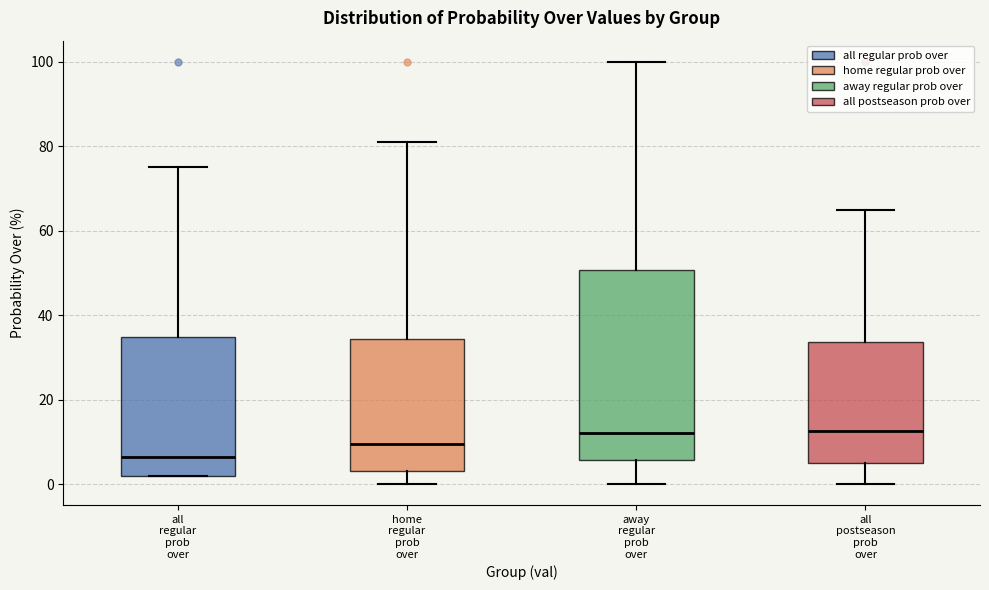

Reading left to right, transcribe this box plot: for each box, give where its median line is, the range the box spans, and where its two whiskers end, as read against the y-axis. The values are not printed on the chart, so give them approximately, as read against the axis.

all regular prob over: median 6, box 2 to 34, whiskers 2 to 76
home regular prob over: median 10, box 4 to 34, whiskers 0 to 82
away regular prob over: median 12, box 6 to 50, whiskers 0 to 100
all postseason prob over: median 12, box 6 to 34, whiskers 0 to 66